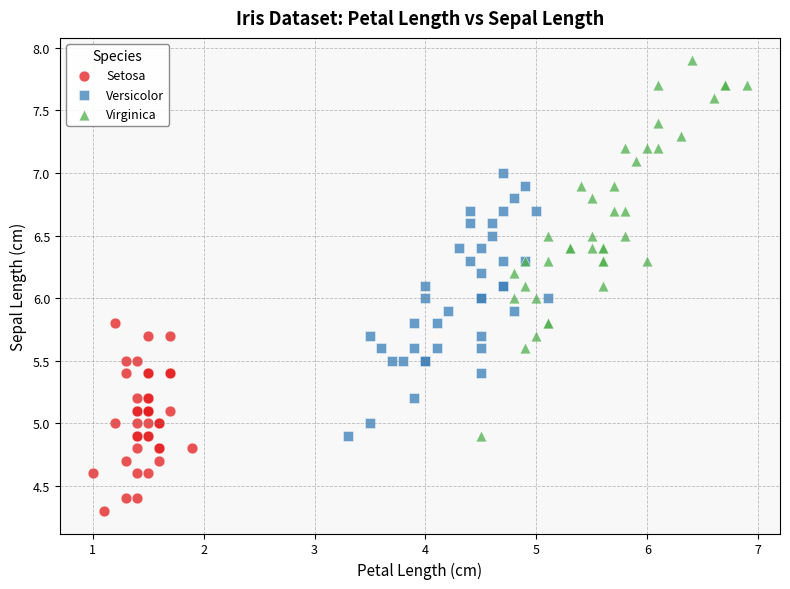

Which series reaches the minimum Y coordinate?

Setosa